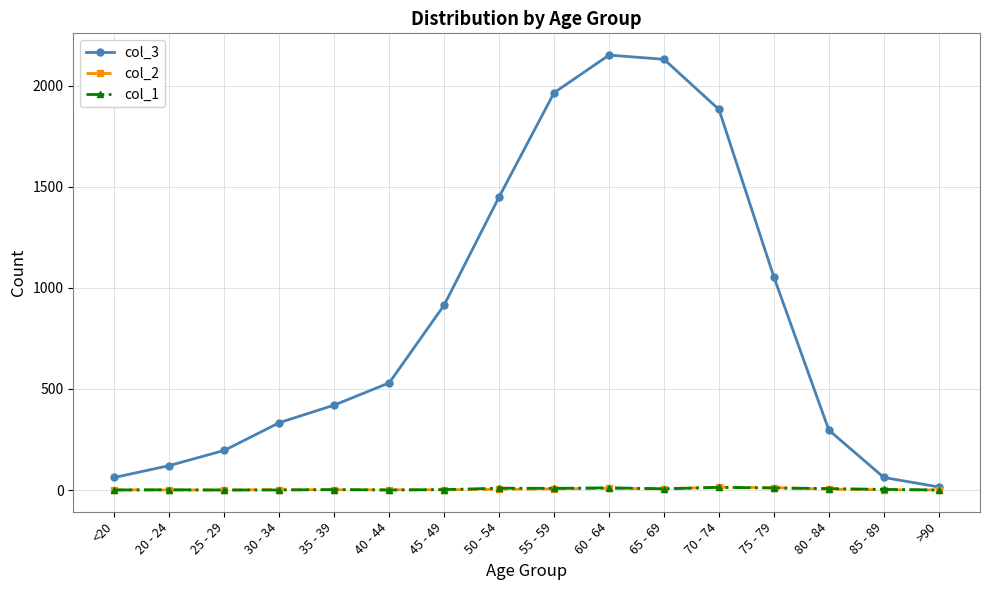

True or false: col_3 has more than 2 interior local peaks.

False